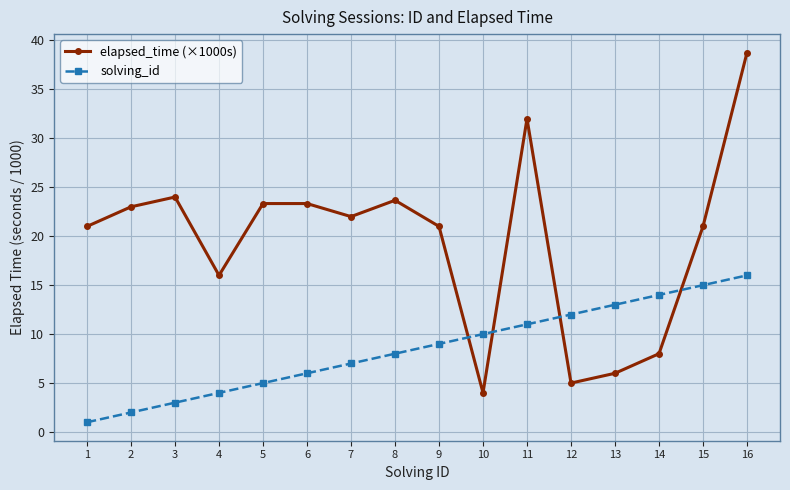

What is the lowest value of the solving_id series?

1.0